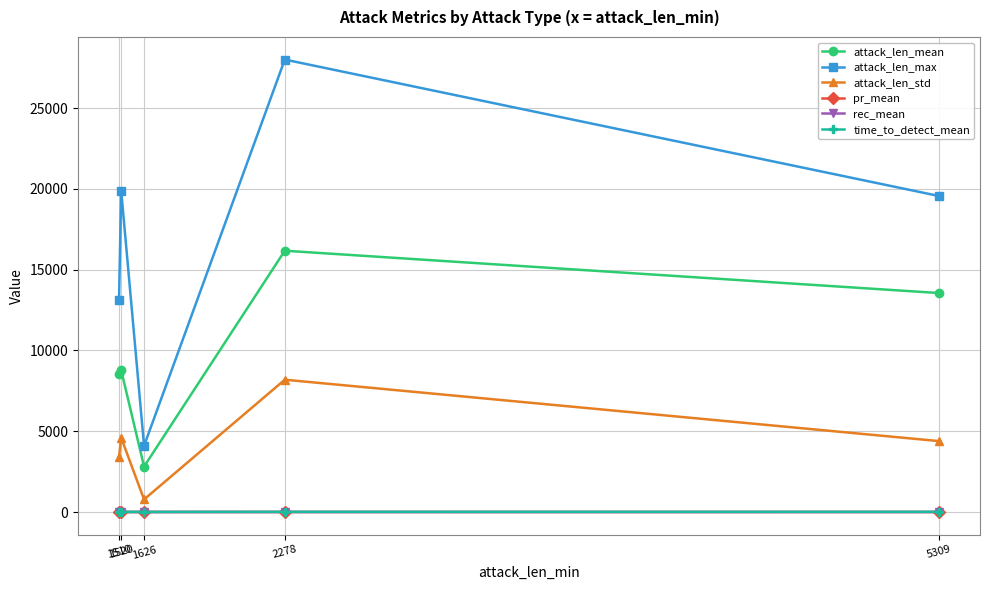

Which series has the largest range (max minus min)?

attack_len_max